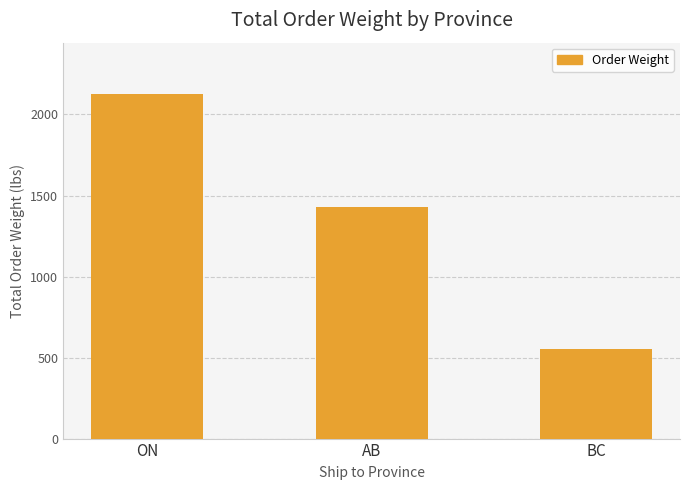

Does the chart contain stacked bars?

No